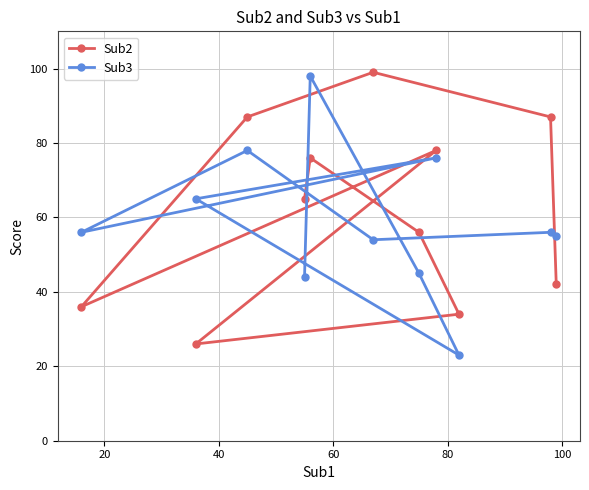

What is the difference between the maximum and second lowest values in the Sub2 series?

65